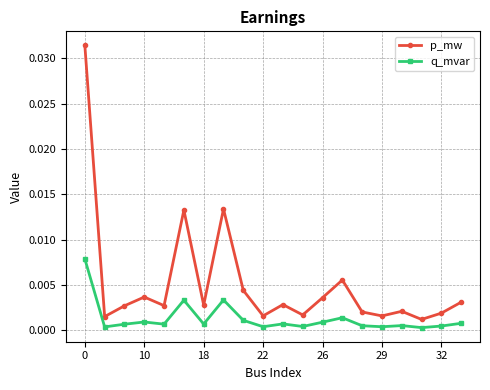

List the series in order of their overall mean, highest first.

p_mw, q_mvar